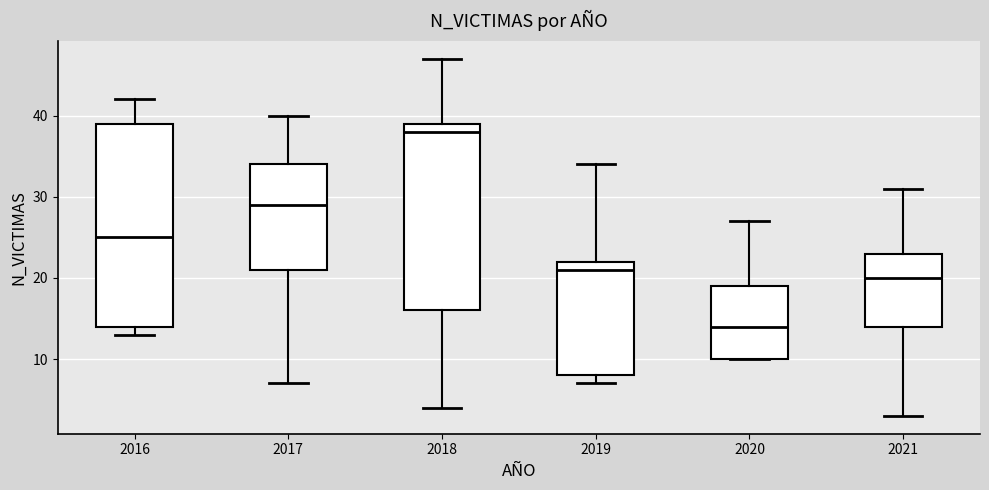

Which box has the highest median line?

2018